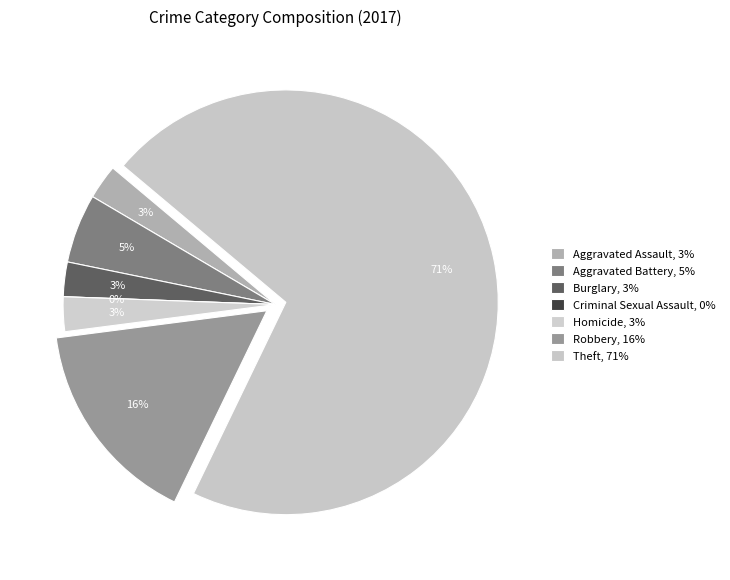

Is Theft the majority of the pie?

Yes